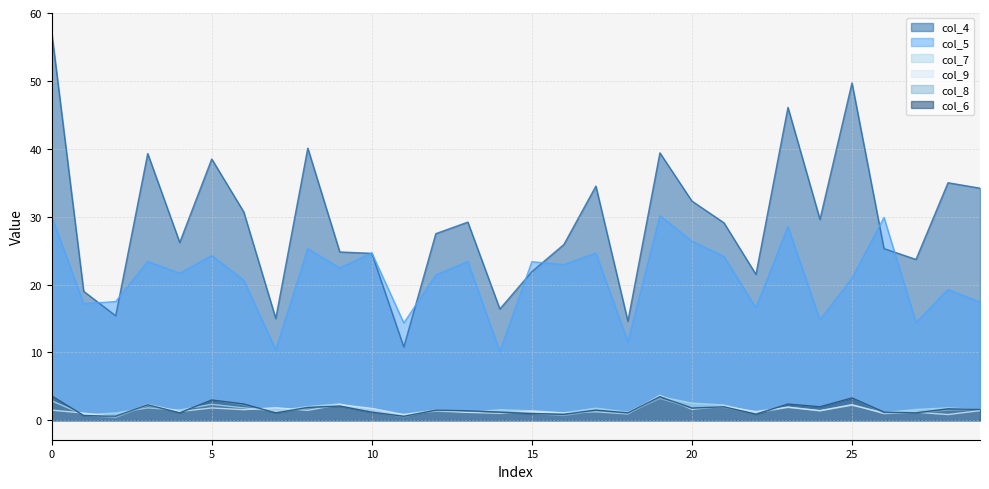

What is the maximum value for col_8?

3.6